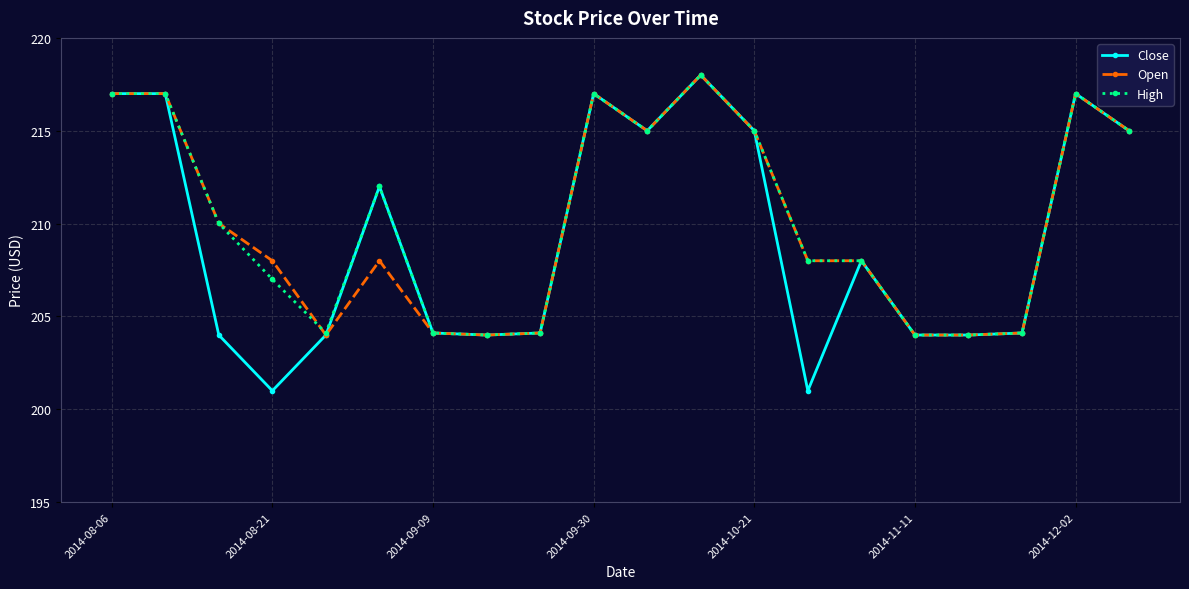

True or false: High has more than 0 interior local peaks.

True